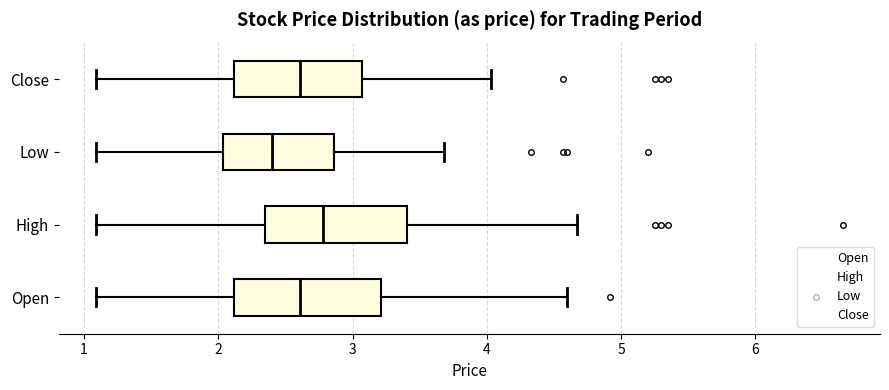

Where does the median line of the box for High sit on the x-axis? The values are not printed on the chart, so give them approximately, as read against the axis.

2.8